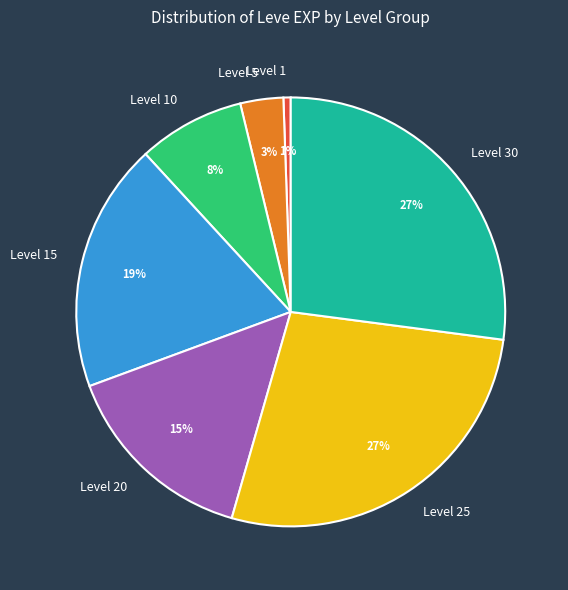

Combined, do Level 5 and Level 10 account for over 50%?

No